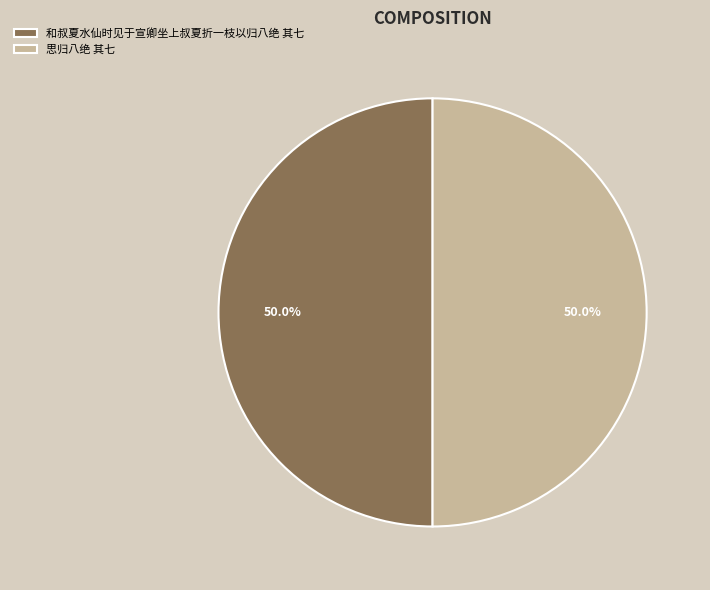

Approximately how many times larger is the value at 和叔夏水仙时见于宣卿坐上叔夏折一枝以归八绝 其七 compared to 思归八绝 其七?

1.0